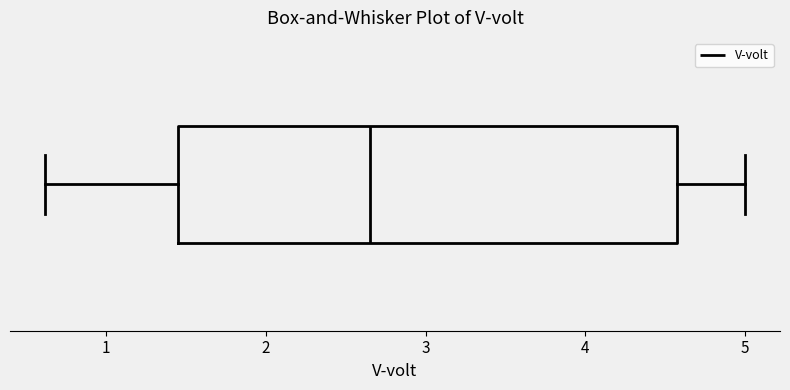

Read this box plot against the x-axis: the position of the median line, the range covered by the box, and the ends of both whiskers. The values are not printed on the chart, so give them approximately, as read against the axis.

median 2.7, box 1.5 to 4.6, whiskers 0.6 to 5.0